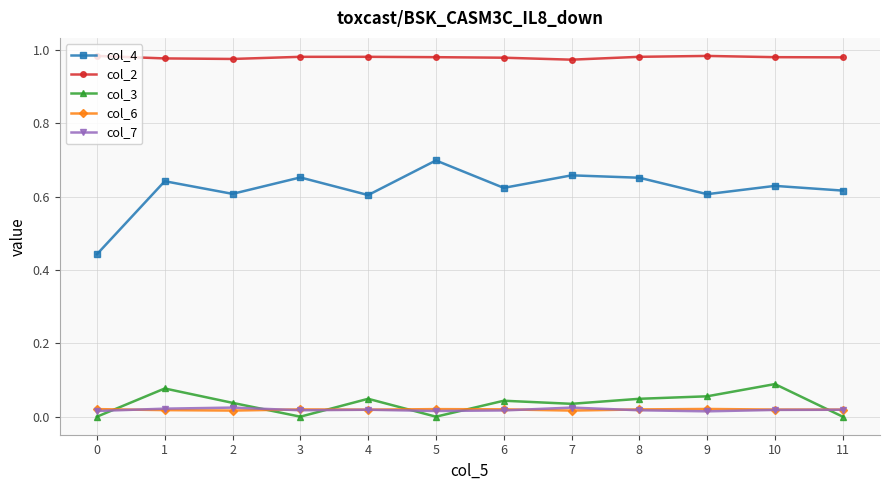

Which series has the largest range (max minus min)?

col_4